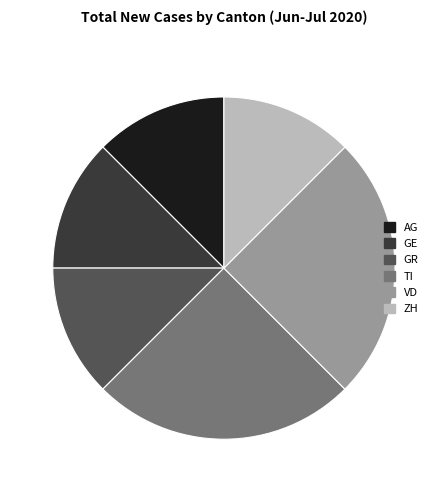

True or false: GR accounts for 12% of the total.

True